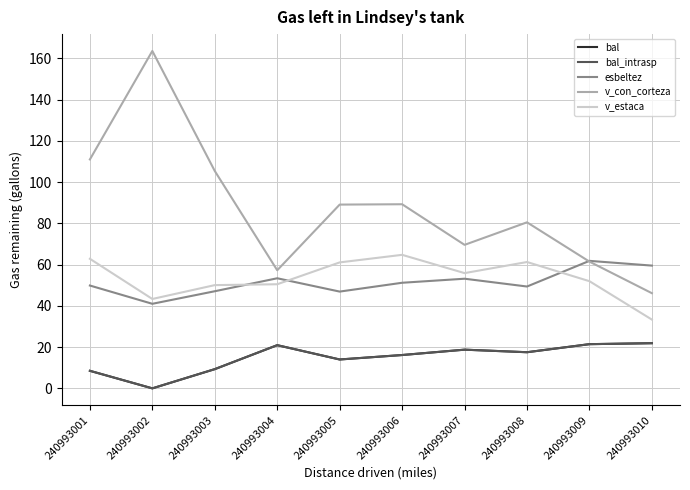

At which category is the sum across all series the highest?

240993002